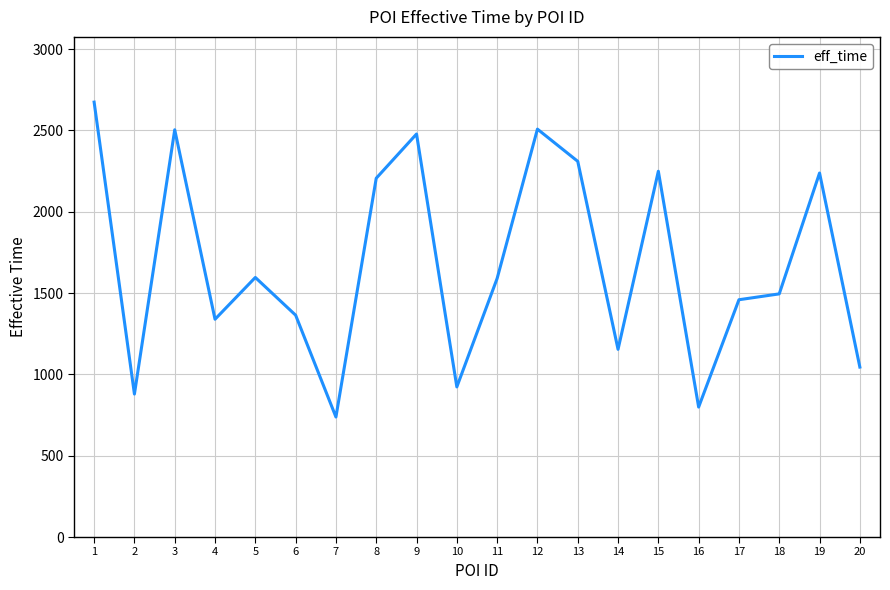

Approximately how many times larger is the value at 7 compared to 3?

0.3